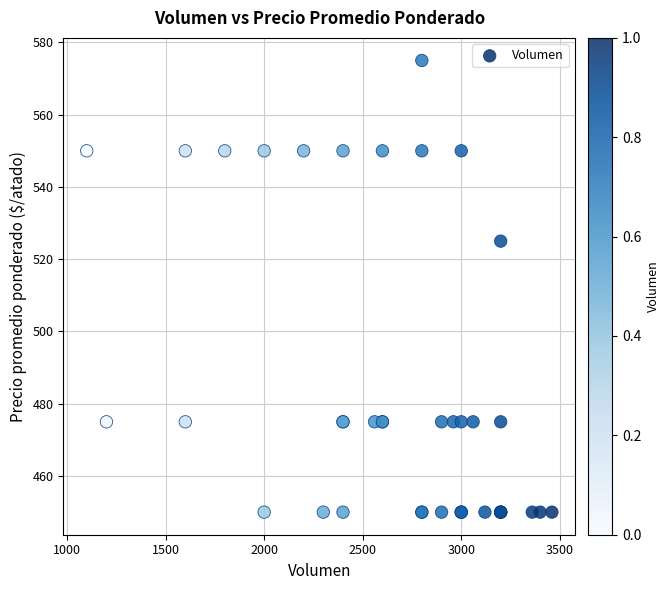

What Y value in the scatter plot is closest to 512?

525